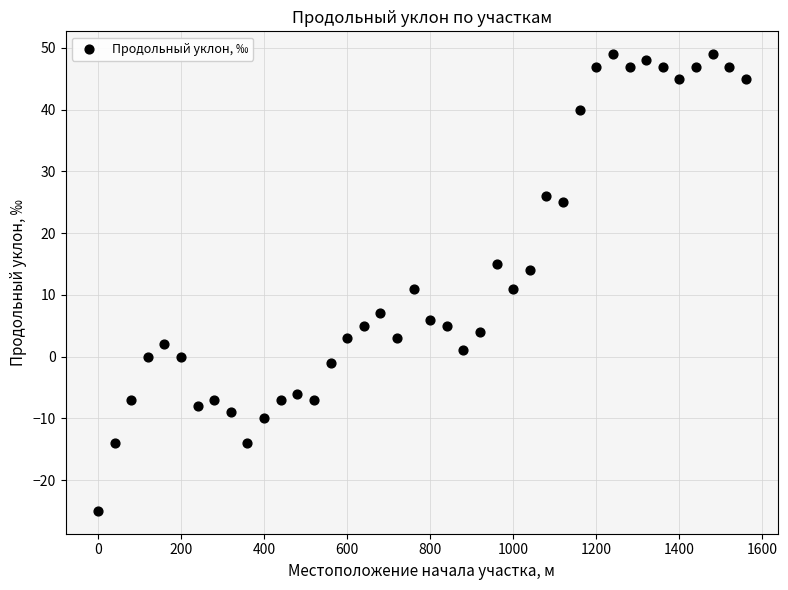

What is the range of Y values (max minus min)?

74